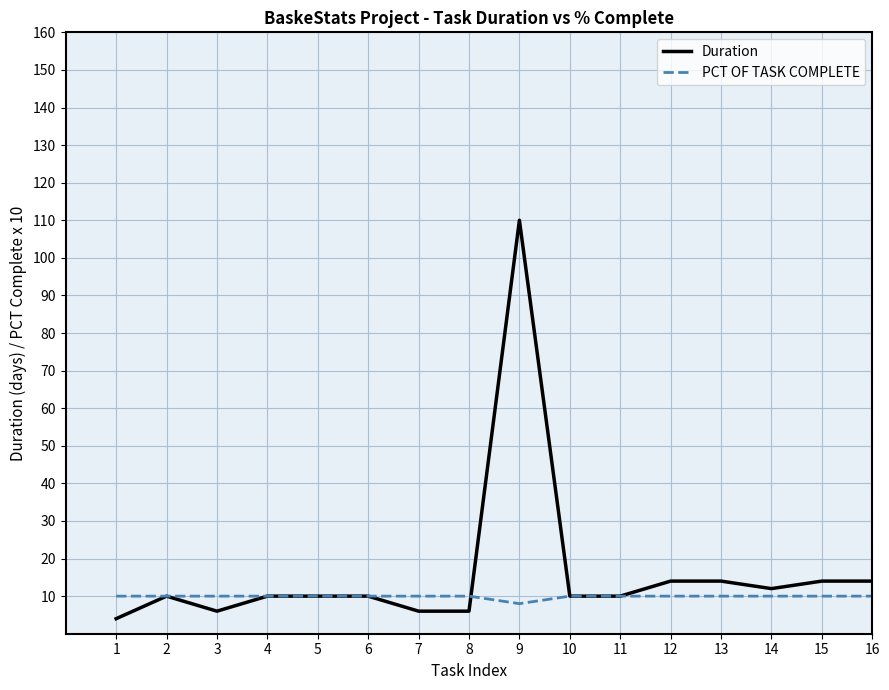

What is the minimum value shown in the chart?

4